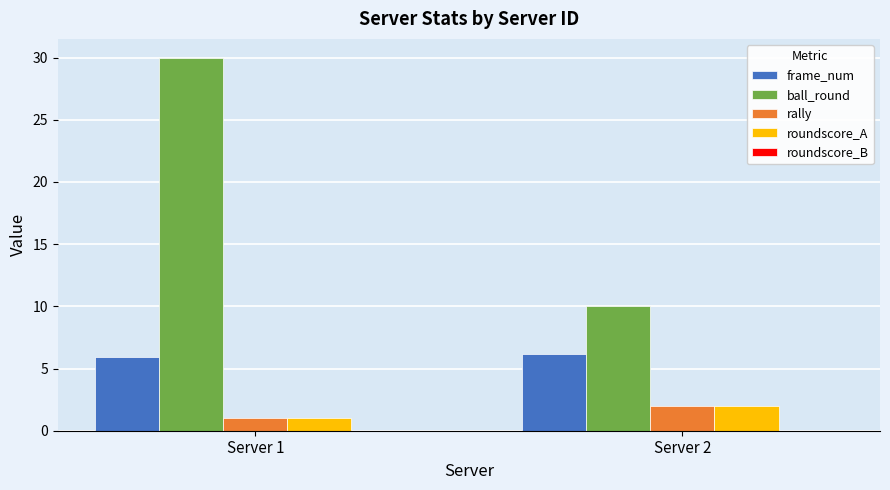

Rank the categories by ball_round value from highest to lowest.

Server 1, Server 2